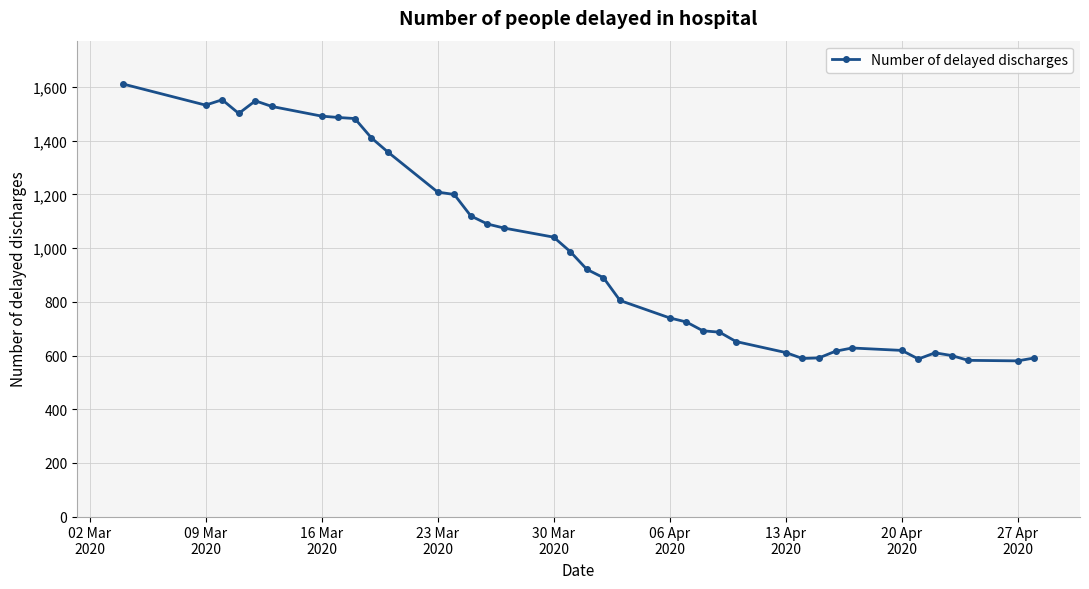

True or false: there are more than 1 points higher than both neighbors.

True